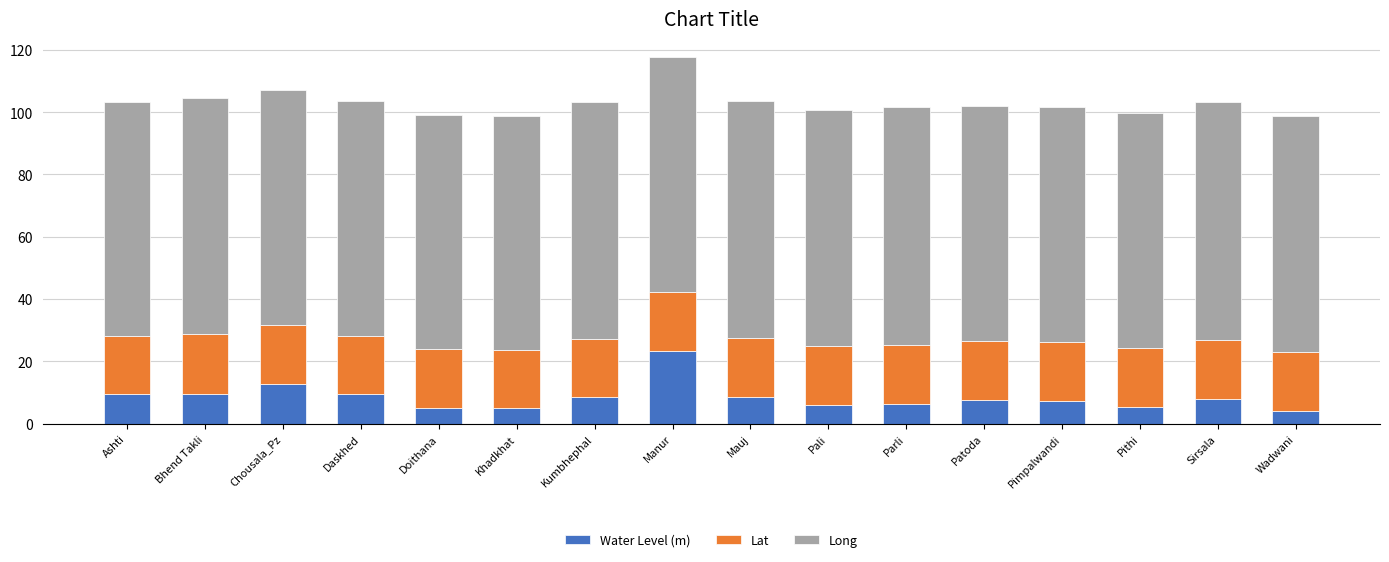

Does the chart contain stacked bars?

Yes